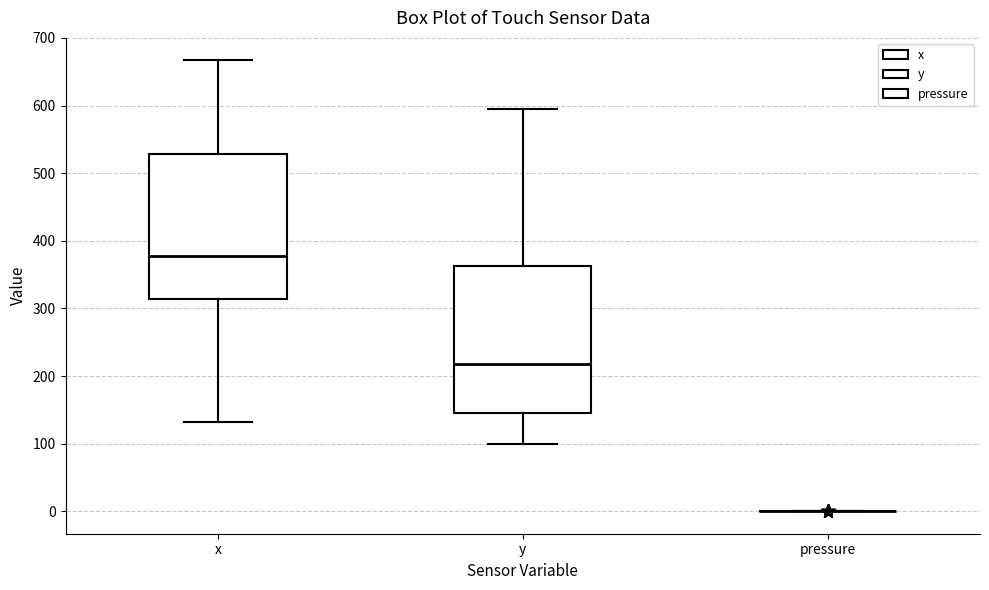

Reading left to right, read every box against the y-axis: the position of its median line, the range the box covers, and the ends of its whiskers. The values are not printed on the chart, so give them approximately, as read against the axis.

x: median 380, box 310 to 530, whiskers 130 to 670
y: median 220, box 150 to 360, whiskers 100 to 600
pressure: box collapsed to a line at 0, whiskers 0 to 0